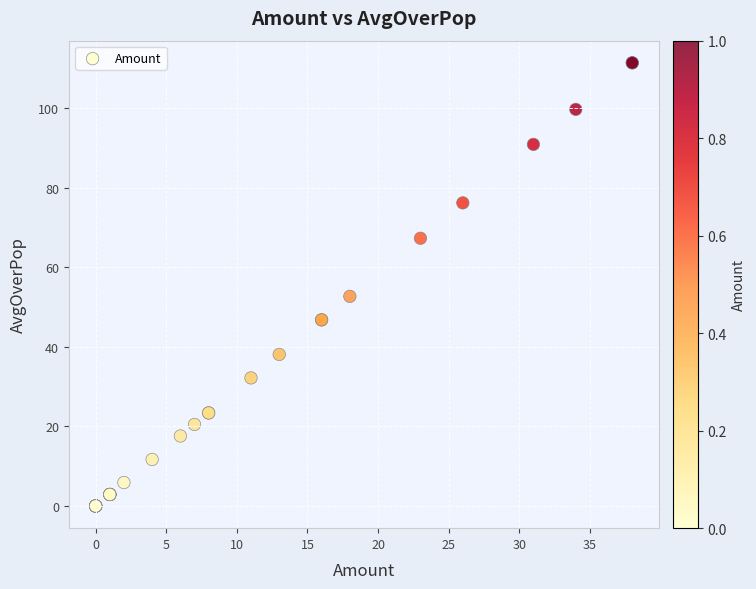

What Y value in the scatter plot is closest to 55?

52.7